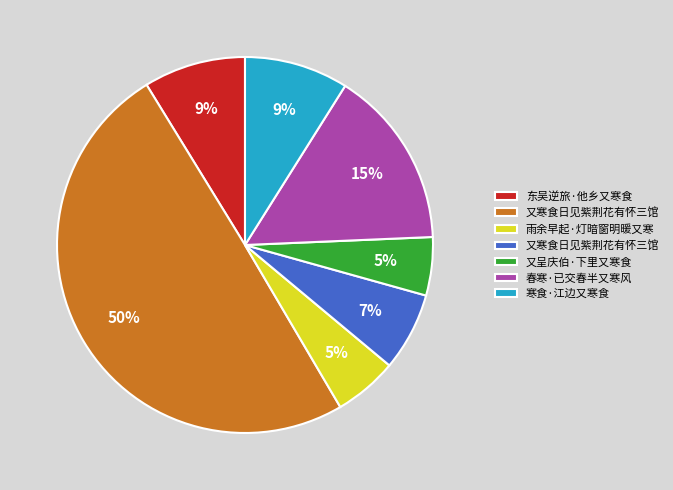

To the nearest percent, what is the difference between the largest and smallest slice percentages?

45%